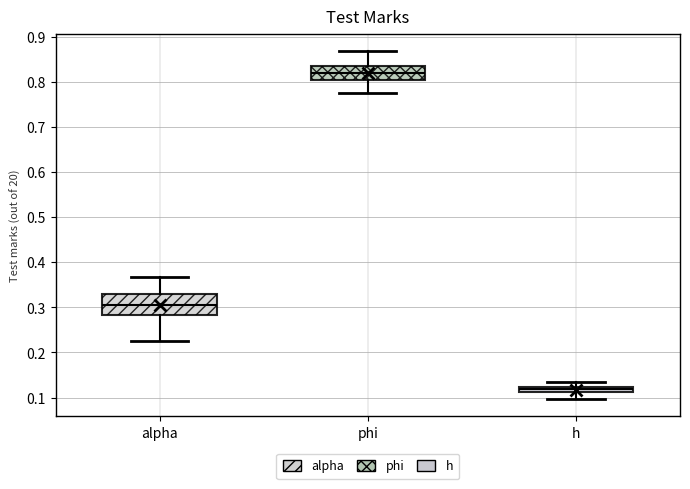

Which box has the lowest median line?

h